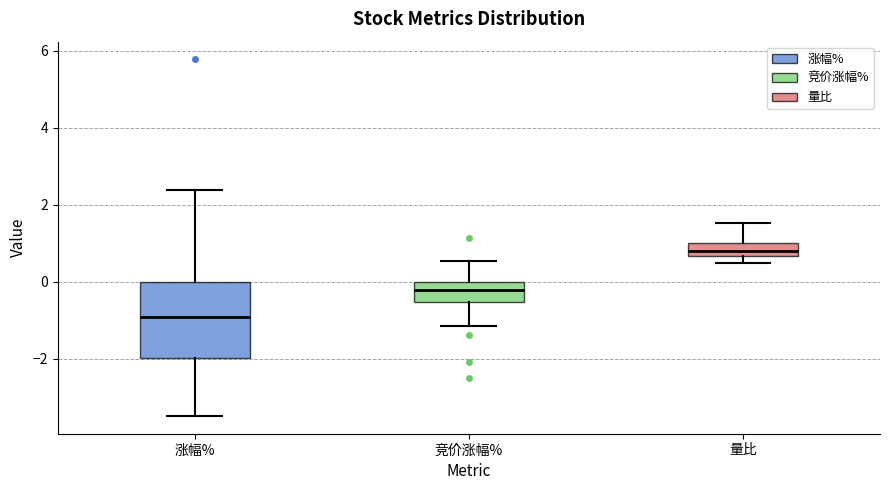

Reading left to right, read every box against the y-axis: the position of its median line, the range the box covers, and the ends of its whiskers. The values are not printed on the chart, so give them approximately, as read against the axis.

涨幅%: median -1.0, box -2.0 to 0.0, whiskers -3.4 to 2.4
竞价涨幅%: median -0.2, box -0.6 to 0.0, whiskers -1.2 to 0.6
量比: median 0.8, box 0.6 to 1.0, whiskers 0.4 to 1.6